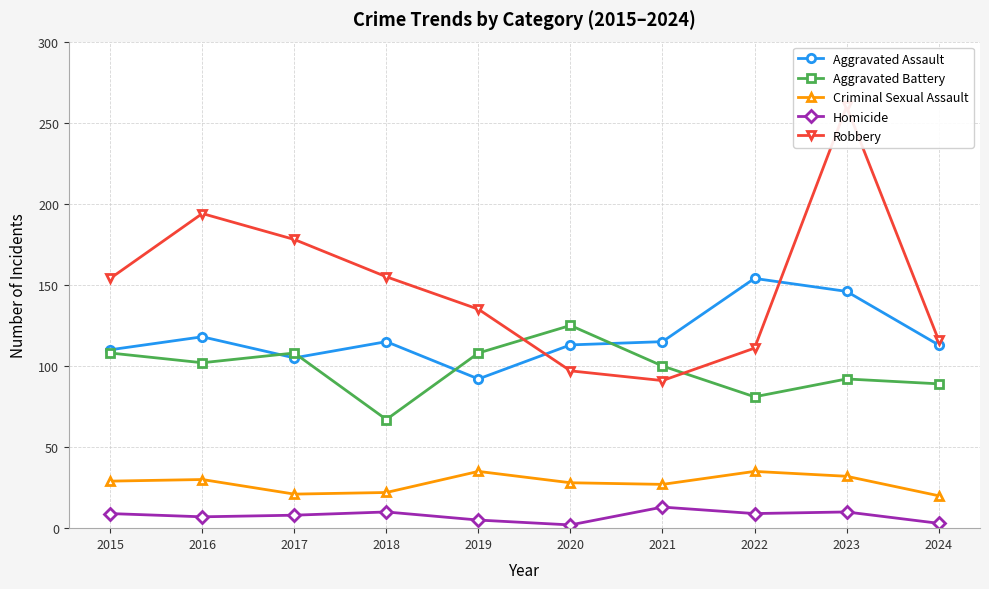

What is the minimum value for Robbery?

91